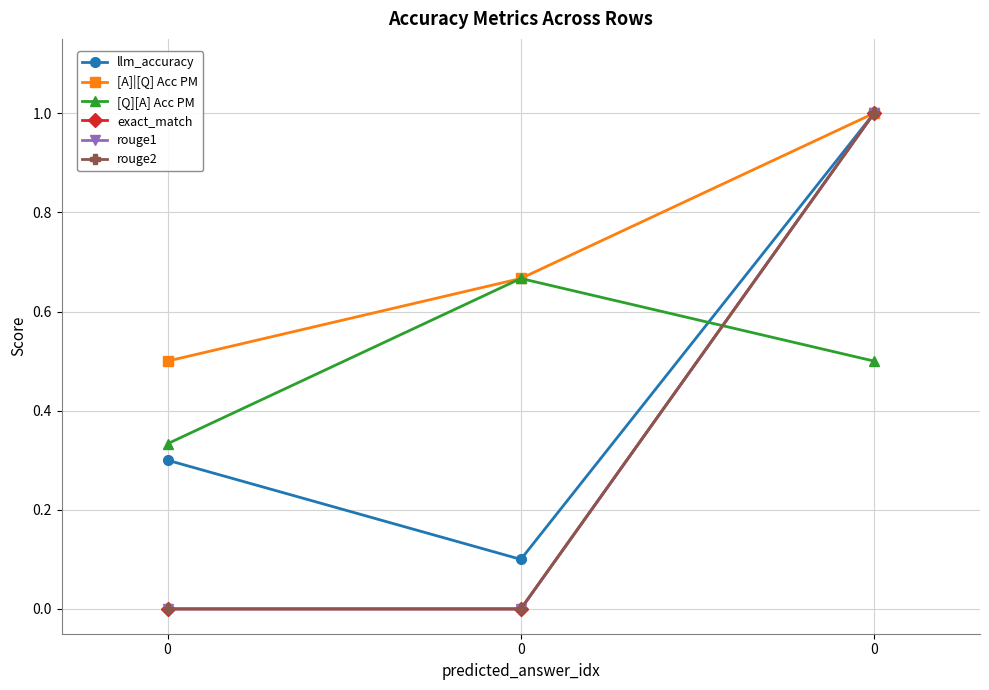

Which series has the largest range (max minus min)?

exact_match